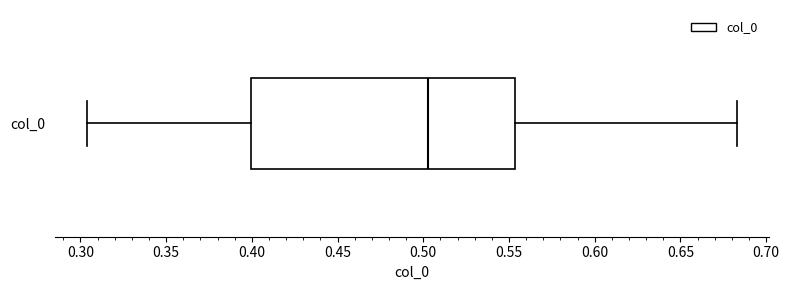

Read this box plot against the x-axis: the position of the median line, the range covered by the box, and the ends of both whiskers. The values are not printed on the chart, so give them approximately, as read against the axis.

median 0.505, box 0.400 to 0.555, whiskers 0.305 to 0.685